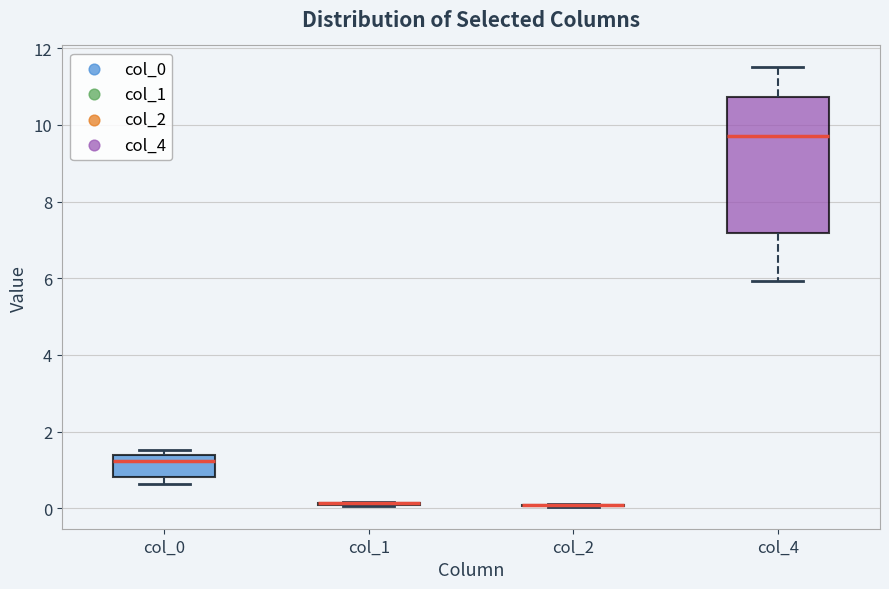

Reading left to right, read every box against the y-axis: the position of its median line, the range the box covers, and the ends of its whiskers. The values are not printed on the chart, so give them approximately, as read against the axis.

col_0: median 1.2, box 0.8 to 1.4, whiskers 0.6 to 1.6
col_1: box collapsed to a line at 0.2, whiskers 0.0 to 0.2
col_2: box collapsed to a line at 0.0, whiskers 0.0 to 0.2
col_4: median 9.8, box 7.2 to 10.8, whiskers 6.0 to 11.4